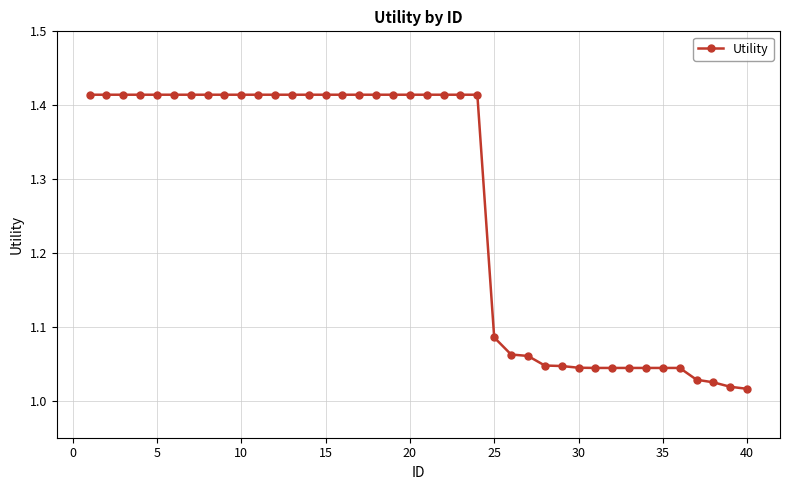

What is the difference between the maximum and minimum values?

0.4